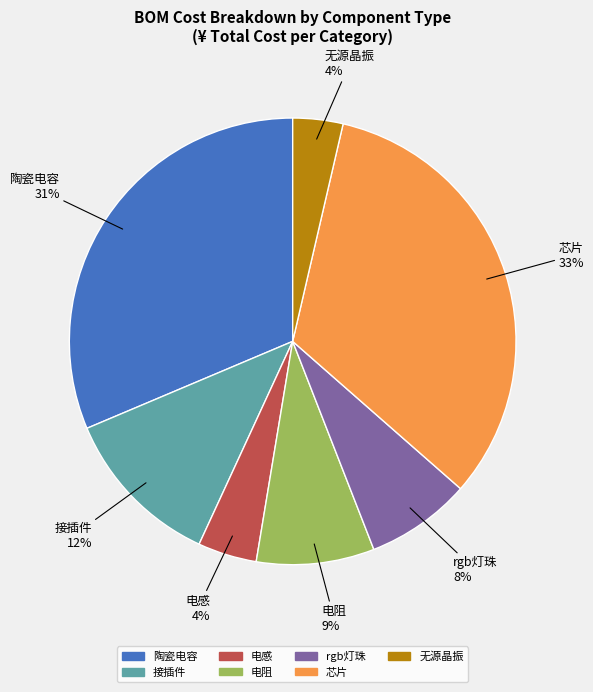

Do 陶瓷电容 and rgb灯珠 together represent more than half of the pie?

No